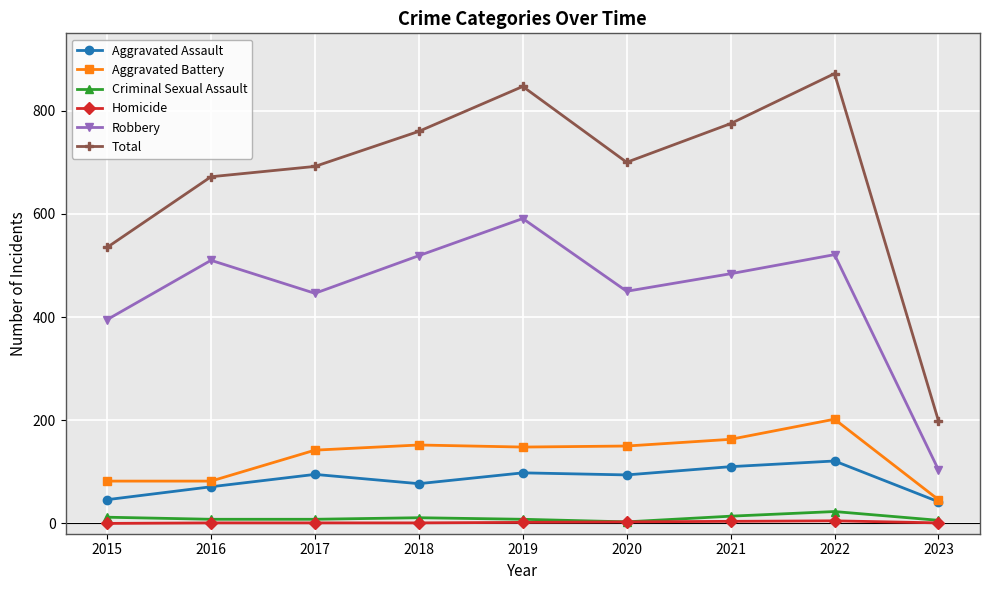

How many data points in Aggravated Battery are less than 148?

4